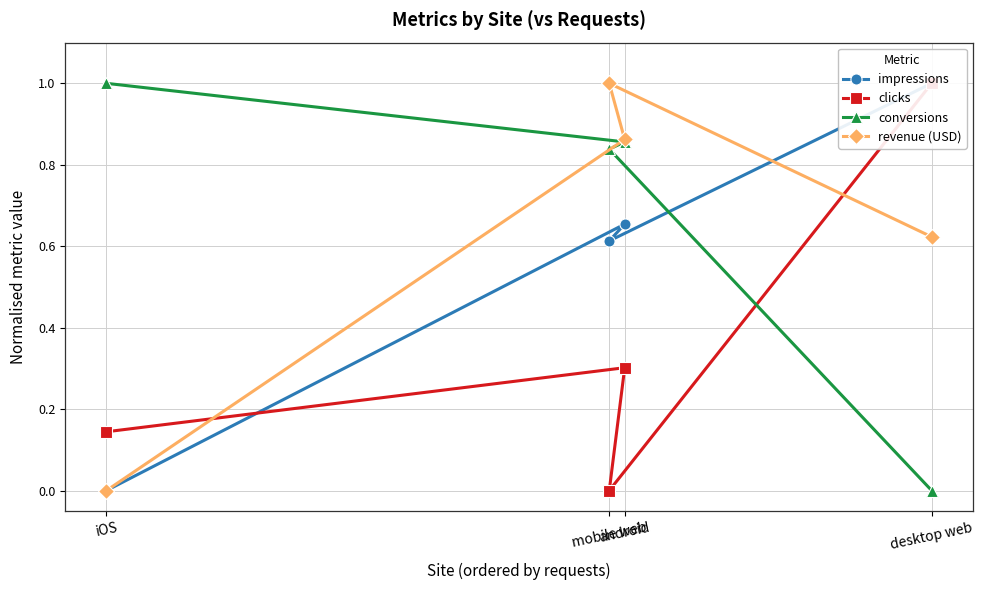

What is the value of the revenue (USD) point at the 2nd from the left?

1.0